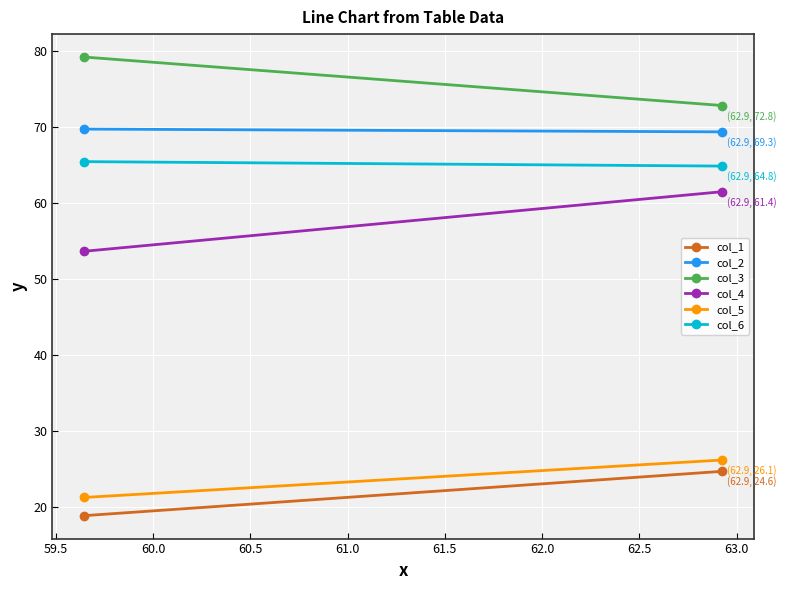

At how many categories does at least one series exceed 75?

1